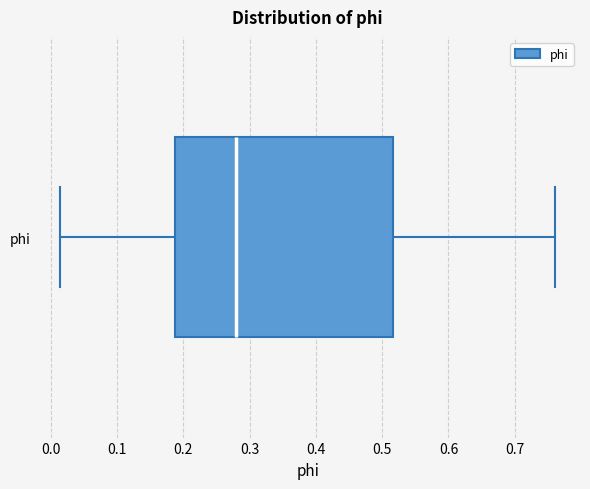

Transcribe this box plot: give where the median line is, the range the box spans, and where the two whiskers end, as read against the x-axis. The values are not printed on the chart, so give them approximately, as read against the axis.

median 0.28, box 0.19 to 0.52, whiskers 0.01 to 0.76